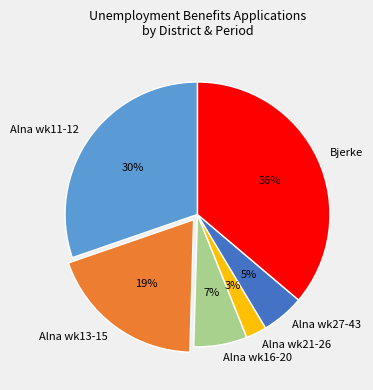

True or false: Alna wk27-43 accounts for 1% of the total.

False